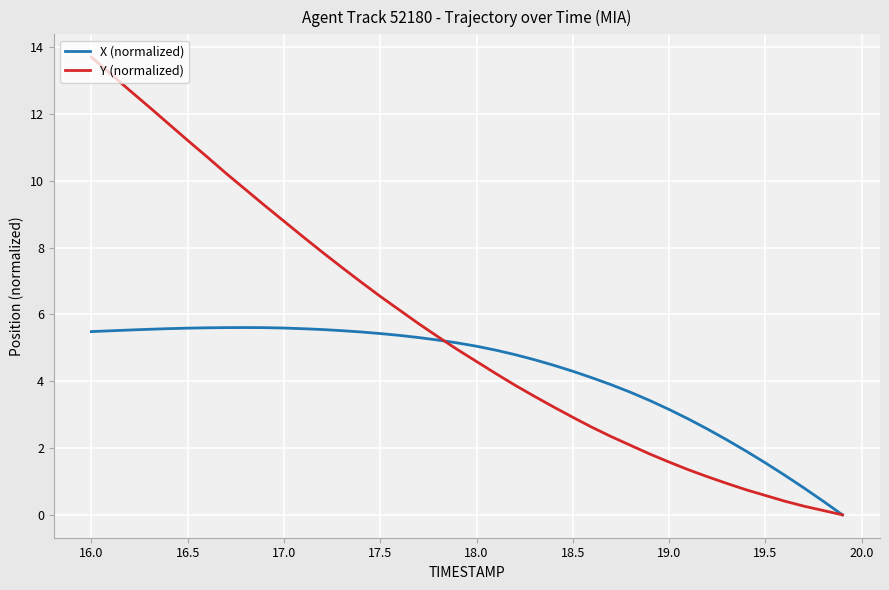

Which series has the widest spread of values?

Y (normalized)